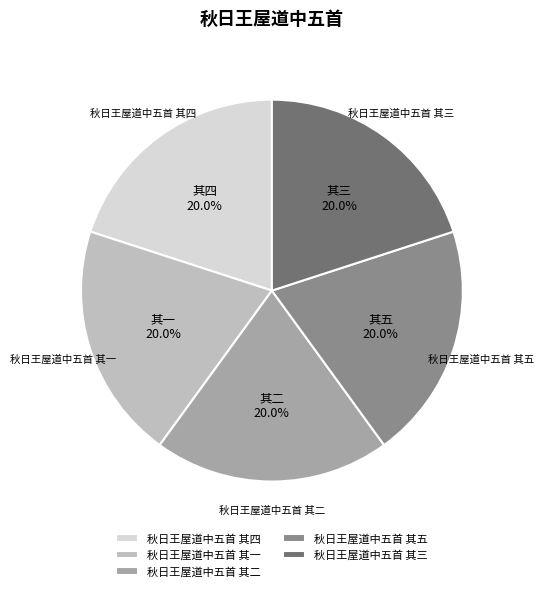

Approximately how many times larger is the value at 秋日王屋道中五首 其二 compared to 秋日王屋道中五首 其一?

1.0